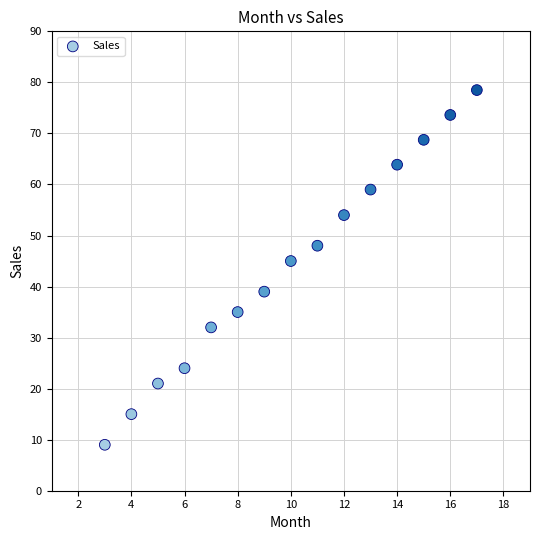

What is the range of Y values (max minus min)?

69.5